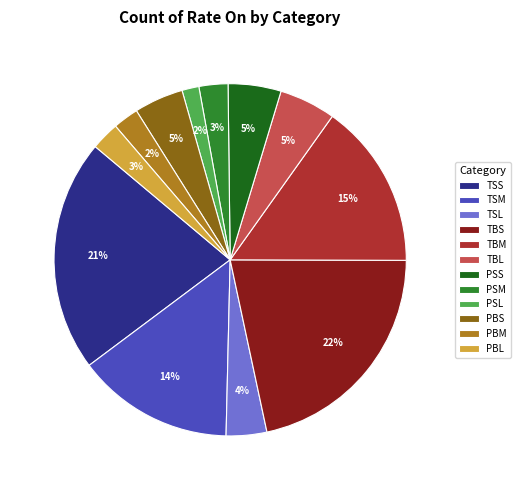

What percentage is the PBM slice, to the nearest percent?

2%